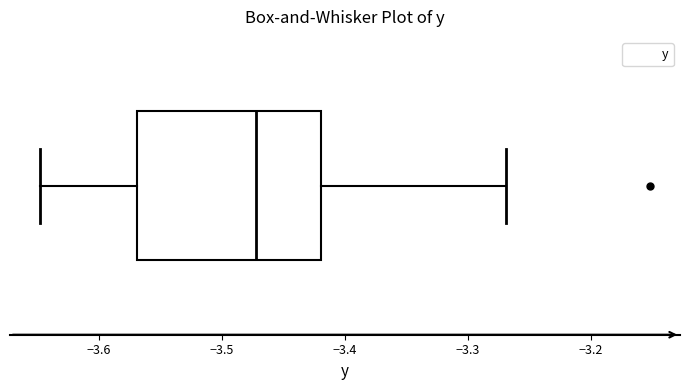

Where does the median line of the box sit on the x-axis? The values are not printed on the chart, so give them approximately, as read against the axis.

-3.47